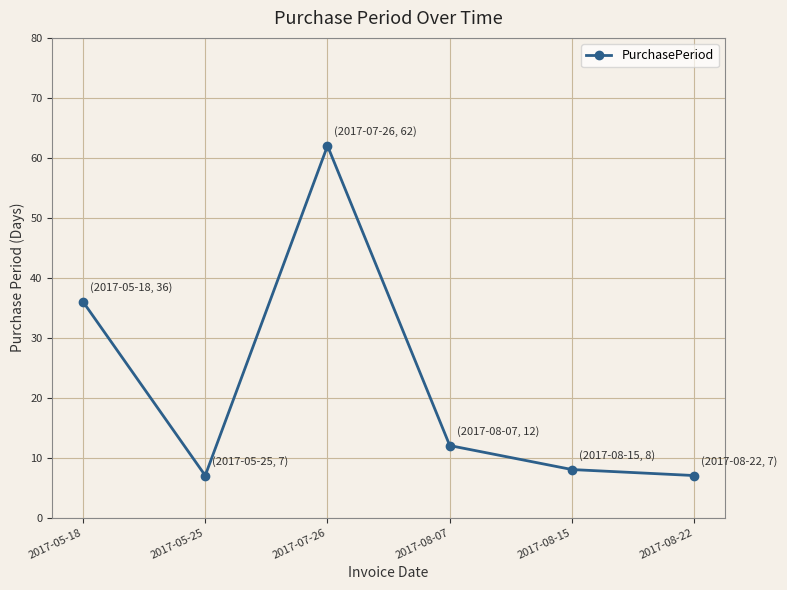

The chart shows a value of 16 at 2017-08-07. True or false?

False